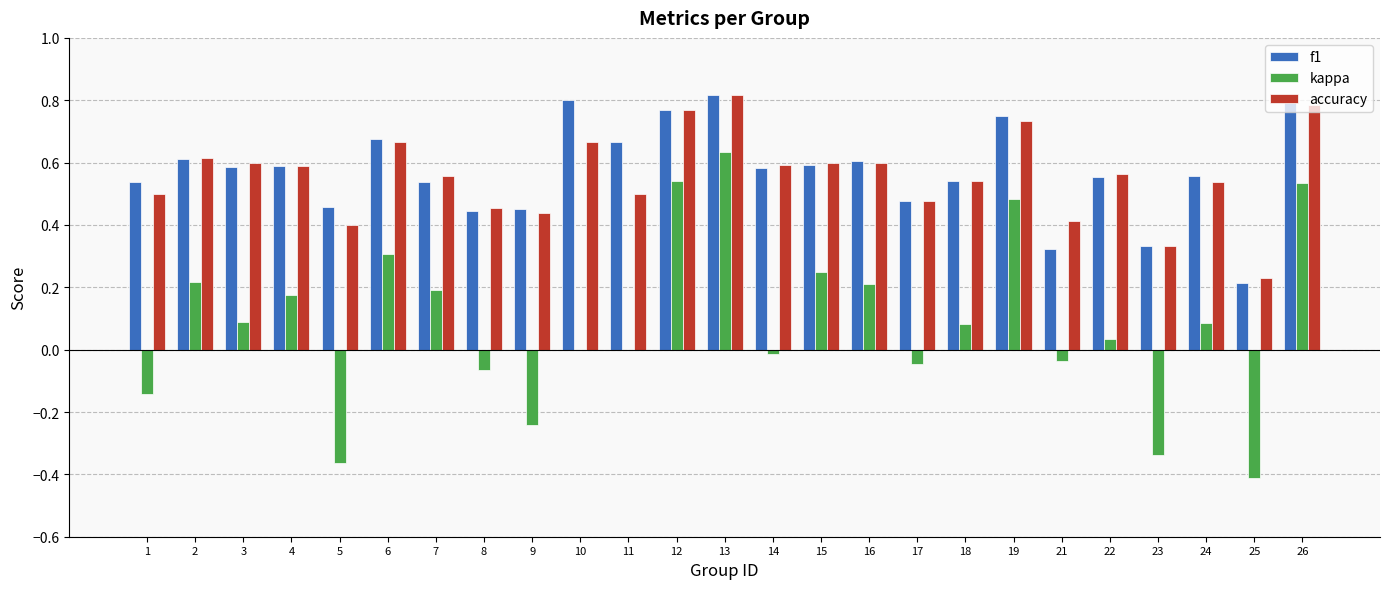

Which category has the highest value in the accuracy series?

13